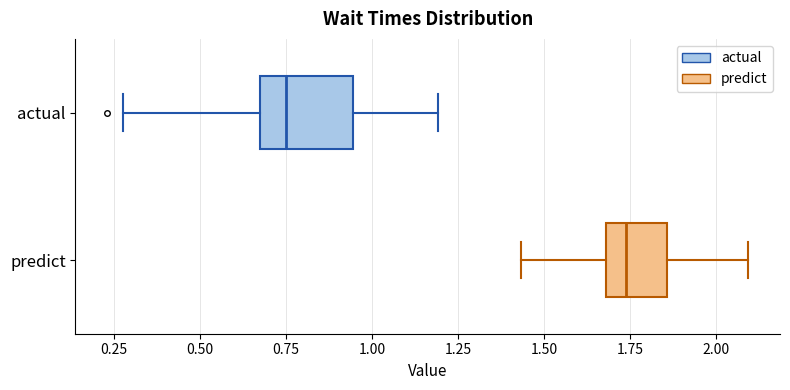

Reading bottom to top, transcribe this box plot: for each box, give where its median line is, the range the box spans, and where its two whiskers end, as read against the x-axis. The values are not printed on the chart, so give them approximately, as read against the axis.

predict: median 1.75, box 1.70 to 1.85, whiskers 1.45 to 2.10
actual: median 0.75, box 0.70 to 0.95, whiskers 0.25 to 1.20